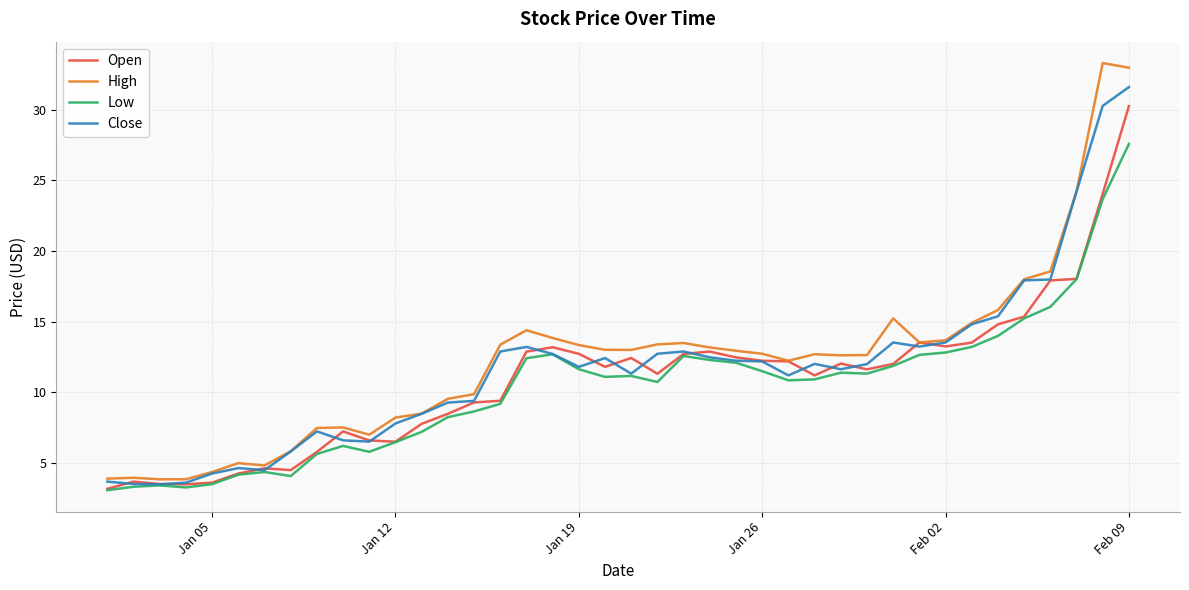

What is the greatest value displayed?

33.3